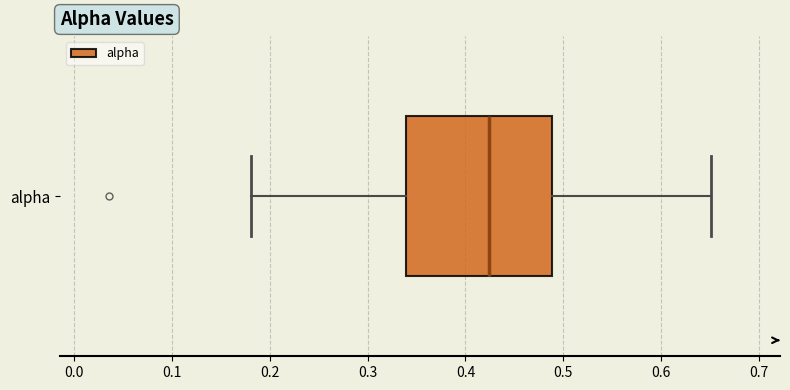

Transcribe this box plot: give where the median line is, the range the box spans, and where the two whiskers end, as read against the x-axis. The values are not printed on the chart, so give them approximately, as read against the axis.

median 0.42, box 0.34 to 0.49, whiskers 0.18 to 0.65